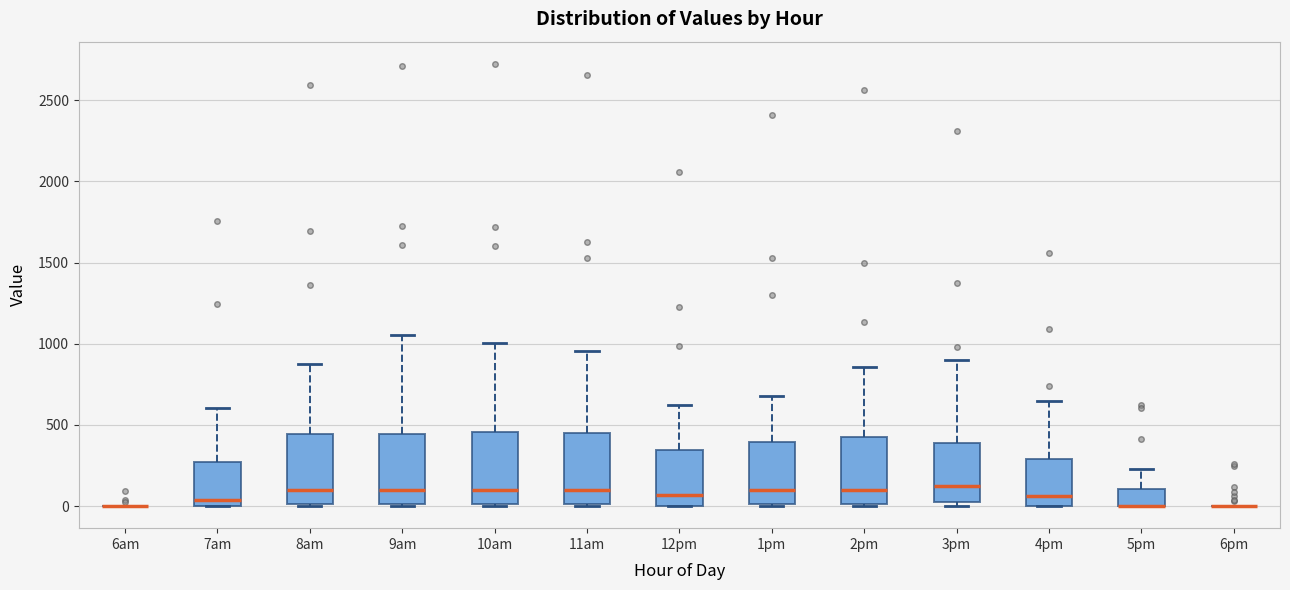

Reading left to right, transcribe this box plot: for each box, give where its median line is, the range the box spans, and where its two whiskers end, as read against the y-axis. The values are not printed on the chart, so give them approximately, as read against the axis.

6am: box collapsed to a line at 0, whiskers 0 to 0
7am: median 50, box 0 to 250, whiskers 0 to 600
8am: median 100, box 0 to 450, whiskers 0 to 850
9am: median 100, box 0 to 450, whiskers 0 to 1050
10am: median 100, box 0 to 450, whiskers 0 to 1000
11am: median 100, box 0 to 450, whiskers 0 to 950
12pm: median 50, box 0 to 350, whiskers 0 to 600
1pm: median 100, box 0 to 400, whiskers 0 to 700
2pm: median 100, box 0 to 450, whiskers 0 to 850
3pm: median 100, box 50 to 400, whiskers 0 to 900
4pm: median 50, box 0 to 300, whiskers 0 to 650
5pm: median 0 (drawn on the box's lower edge), box 0 to 100, whiskers 0 to 250
6pm: box collapsed to a line at 0, whiskers 0 to 0